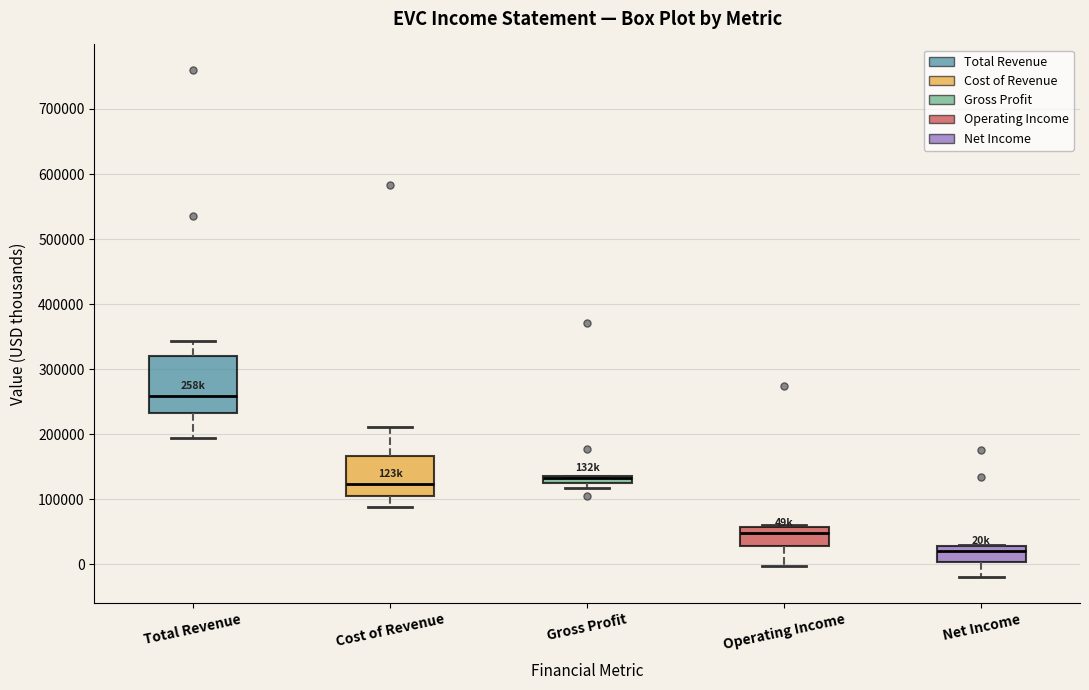

Comparing the boxes themselves (not the whiskers), which one is the tallest?

Total Revenue